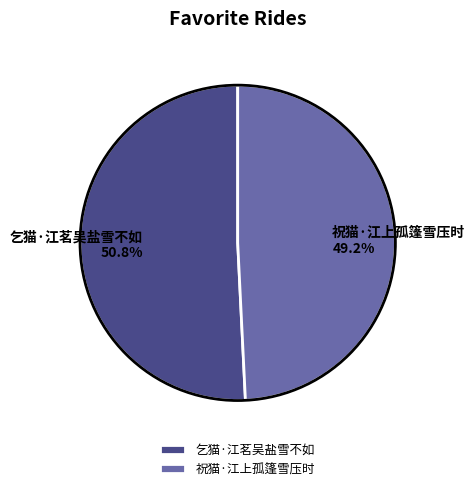

Combined, do 乞猫·江茗吴盐雪不如 and 祝猫·江上孤篷雪压时 account for over 50%?

Yes